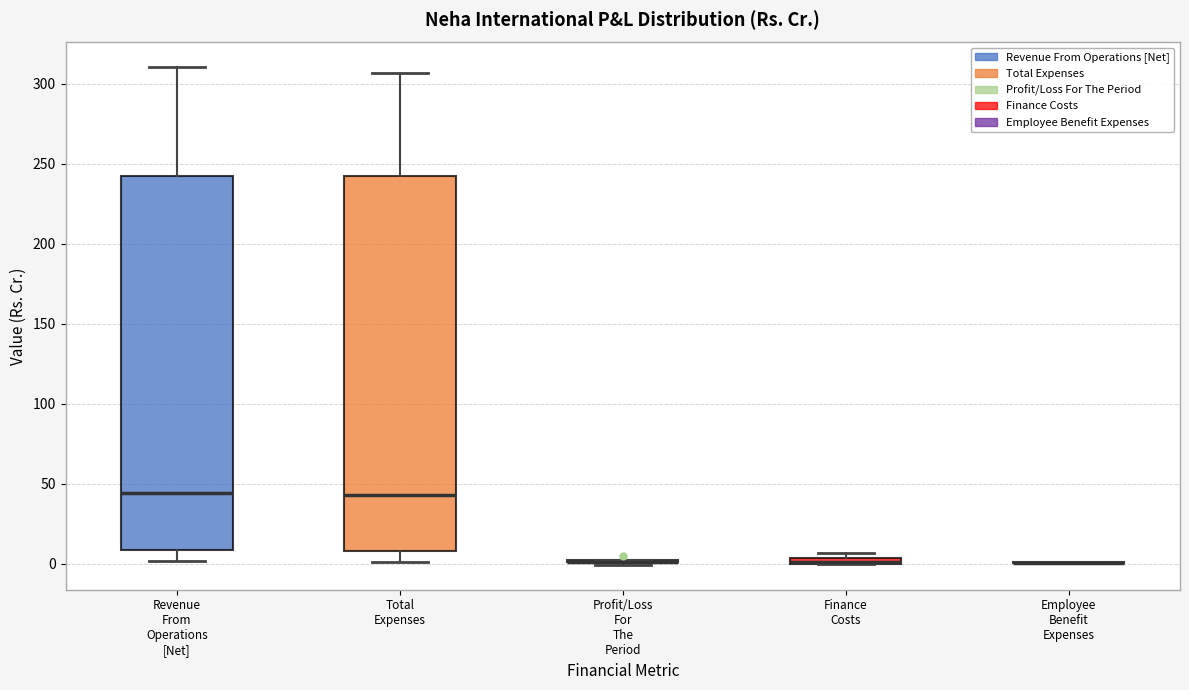

Where is the lower edge of the box for Finance Costs on the y-axis? The values are not printed on the chart, so give them approximately, as read against the axis.

0